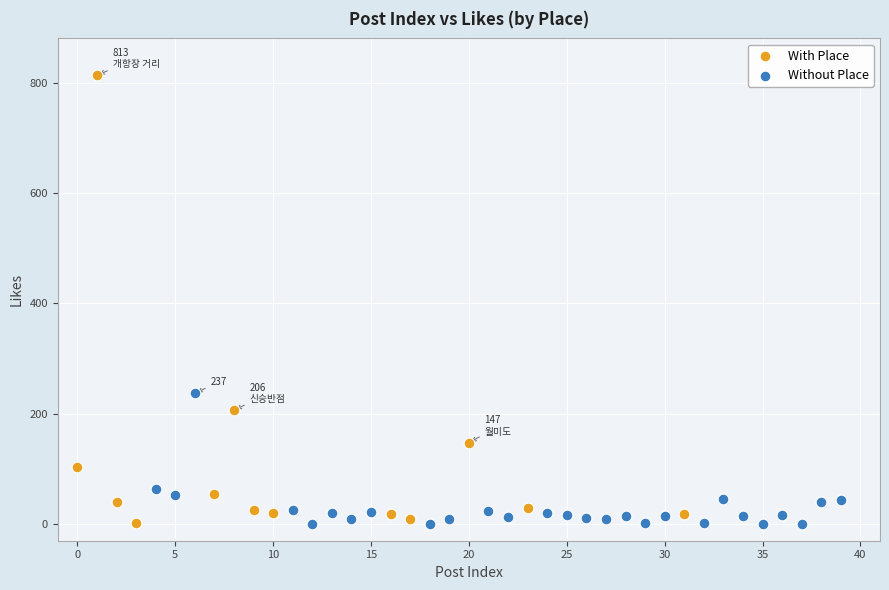

Which series reaches the maximum Y coordinate?

With Place